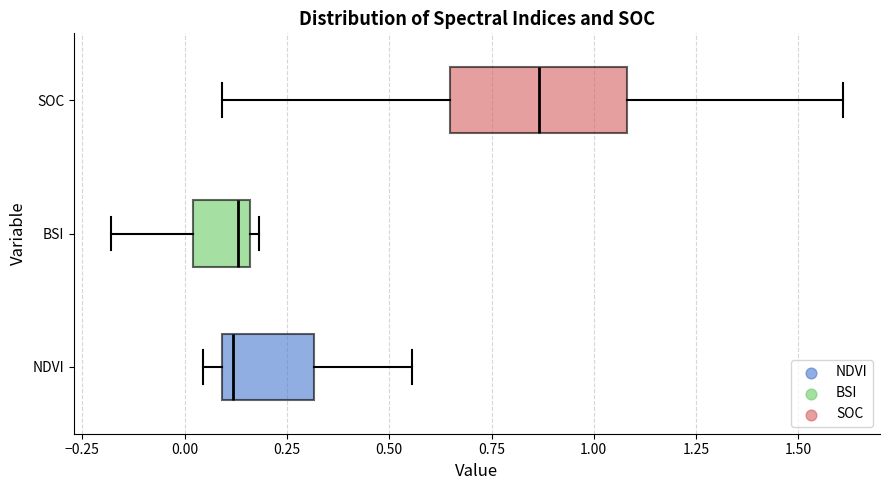

Which box is the widest, from its left edge to its right edge?

SOC